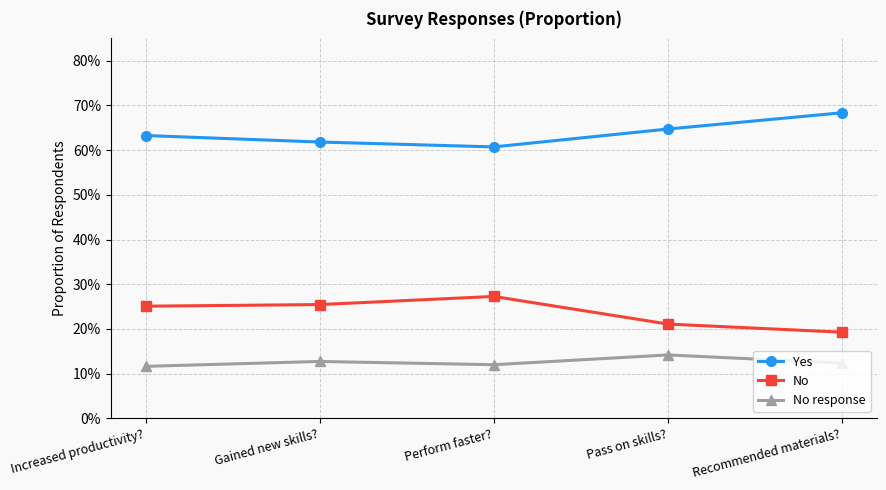

What is the total value across all series at Increased productivity??

1.0